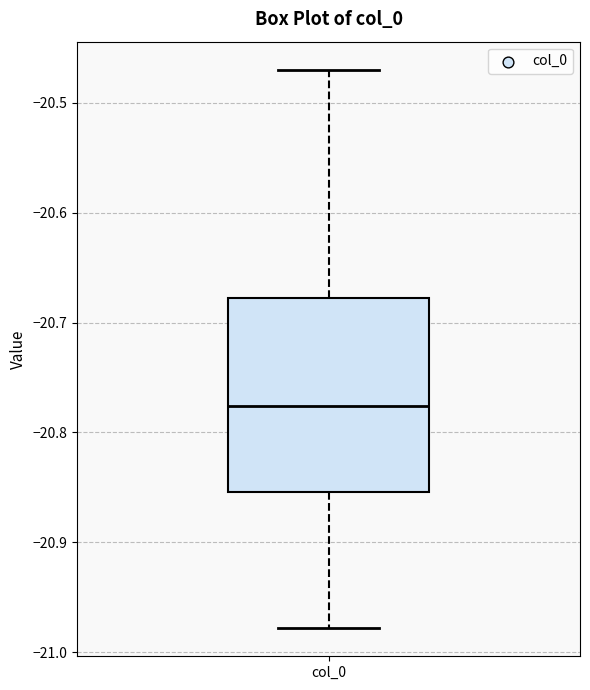

Read this box plot against the y-axis: the position of the median line, the range covered by the box, and the ends of both whiskers. The values are not printed on the chart, so give them approximately, as read against the axis.

median -20.78, box -20.85 to -20.68, whiskers -20.98 to -20.47